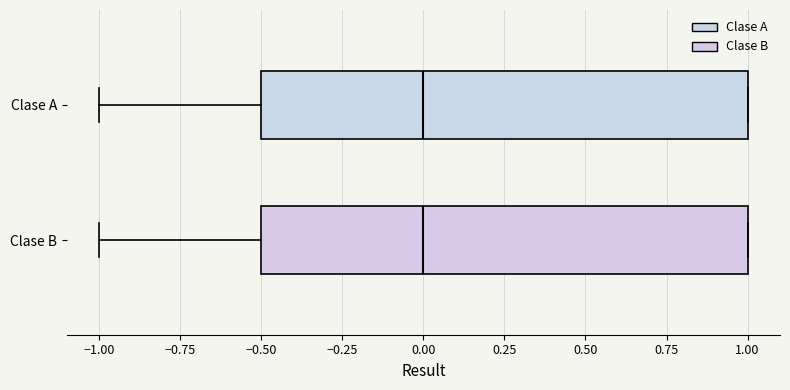

Reading bottom to top, read every box against the x-axis: the position of its median line, the range the box covers, and the ends of its whiskers. The values are not printed on the chart, so give them approximately, as read against the axis.

Clase B: median 0.0, box -0.5 to 1.0, whiskers -1.0 to 1.0
Clase A: median 0.0, box -0.5 to 1.0, whiskers -1.0 to 1.0